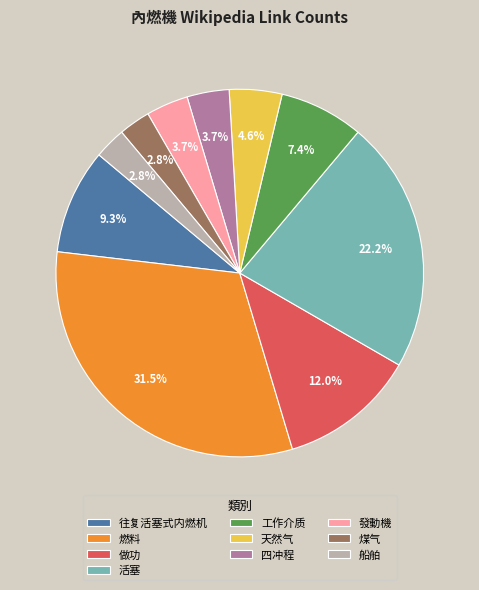

Approximately how many times larger is the value at 活塞 compared to 工作介质?

3.0